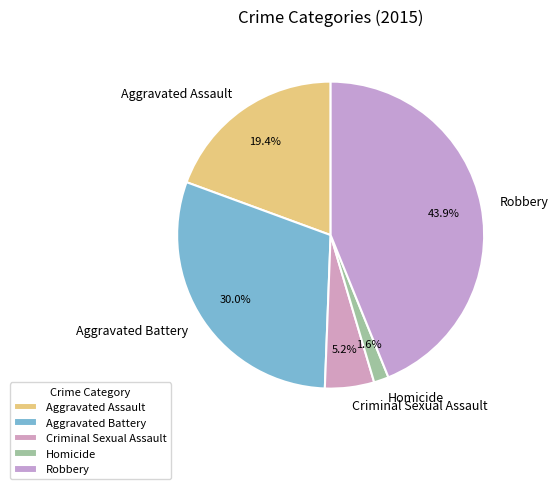

Between Aggravated Battery and Criminal Sexual Assault, which is larger?

Aggravated Battery